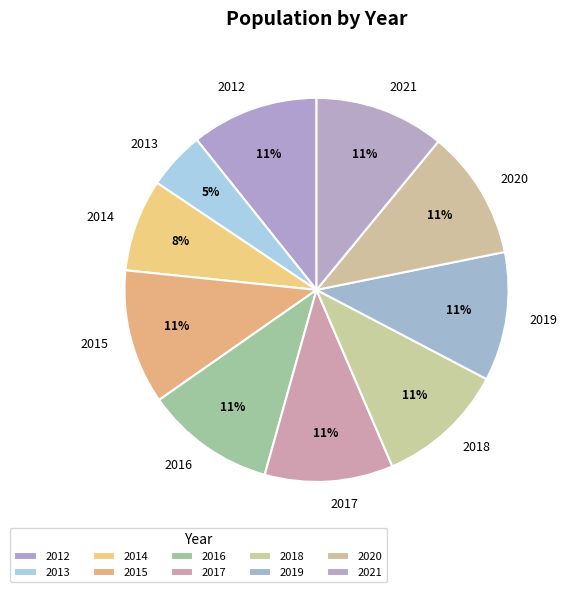

What is the ratio of the value at 2012 to the value at 2020?

1.0